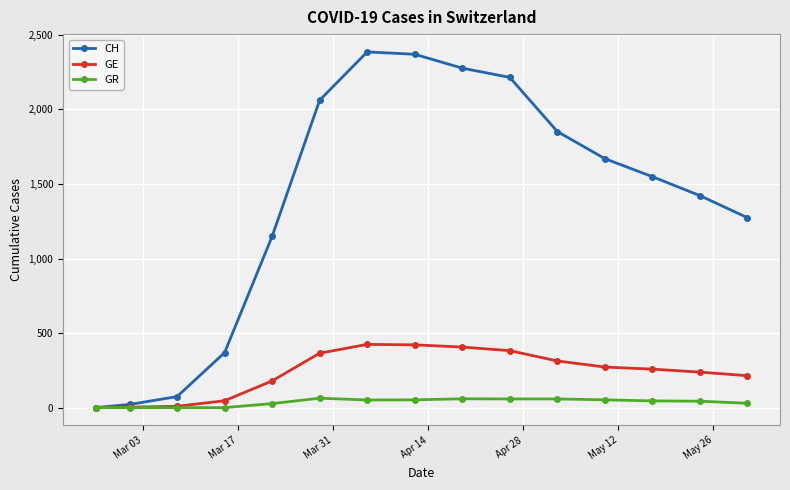

What is the average value of the GR series?

36